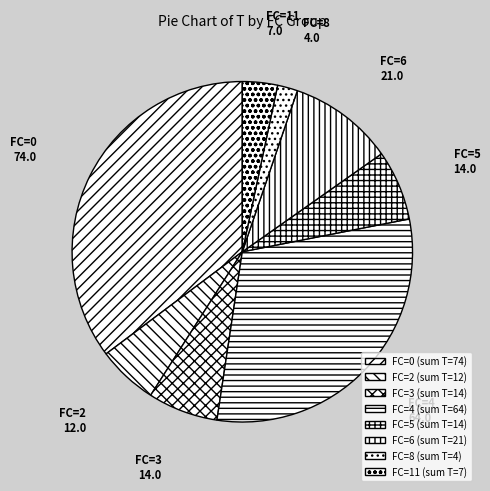

The FC=5 slice represents 21% of the pie. True or false?

False